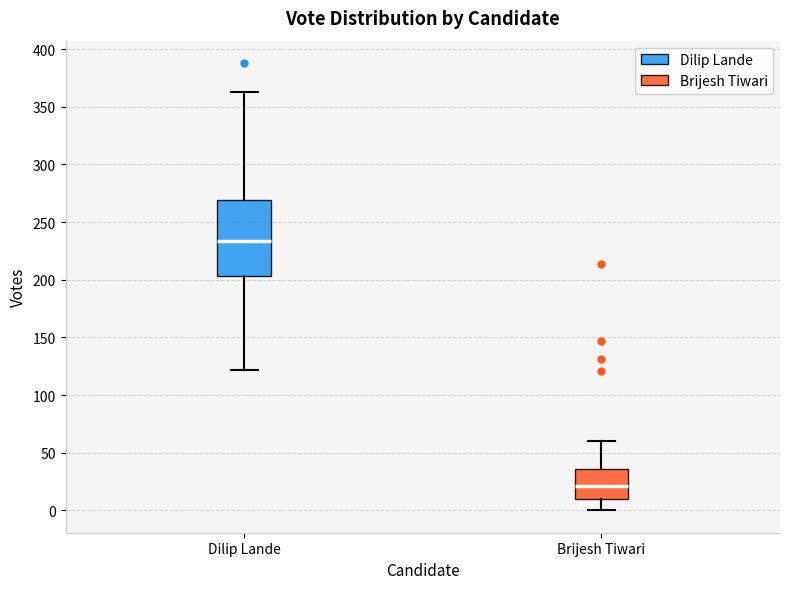

Reading left to right, read every box against the y-axis: the position of its median line, the range the box covers, and the ends of its whiskers. The values are not printed on the chart, so give them approximately, as read against the axis.

Dilip Lande: median 235, box 205 to 270, whiskers 120 to 365
Brijesh Tiwari: median 20, box 10 to 35, whiskers 0 to 60